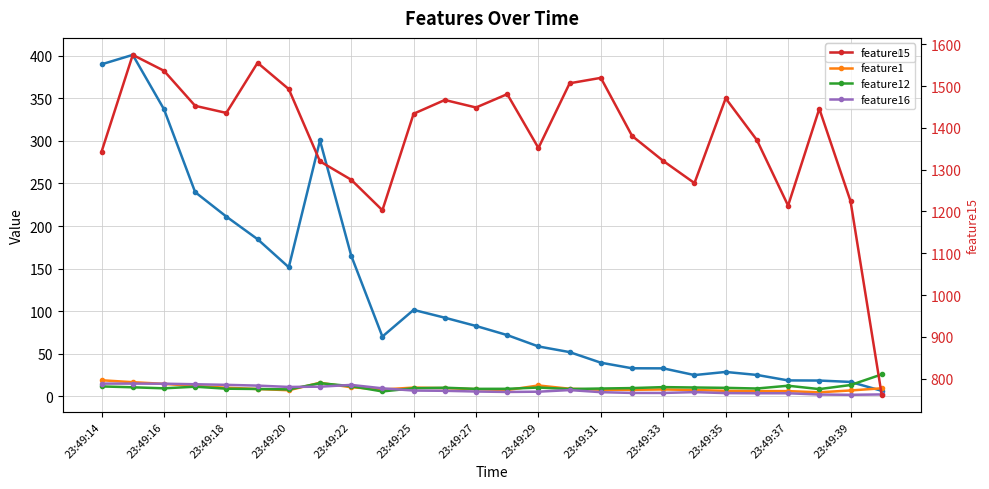

True or false: feature15 has more than 1 interior local peaks.

True